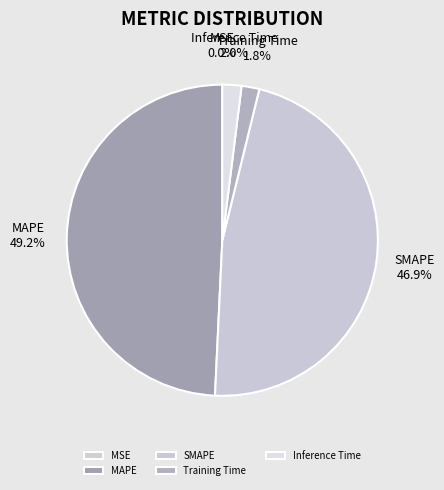

What percentage is NOT represented by Inference Time?

98.0%